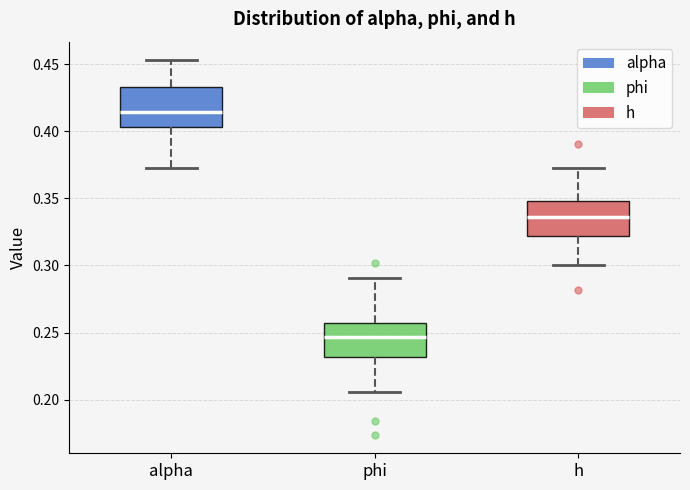

Where is the upper edge of the box for phi on the y-axis? The values are not printed on the chart, so give them approximately, as read against the axis.

0.255